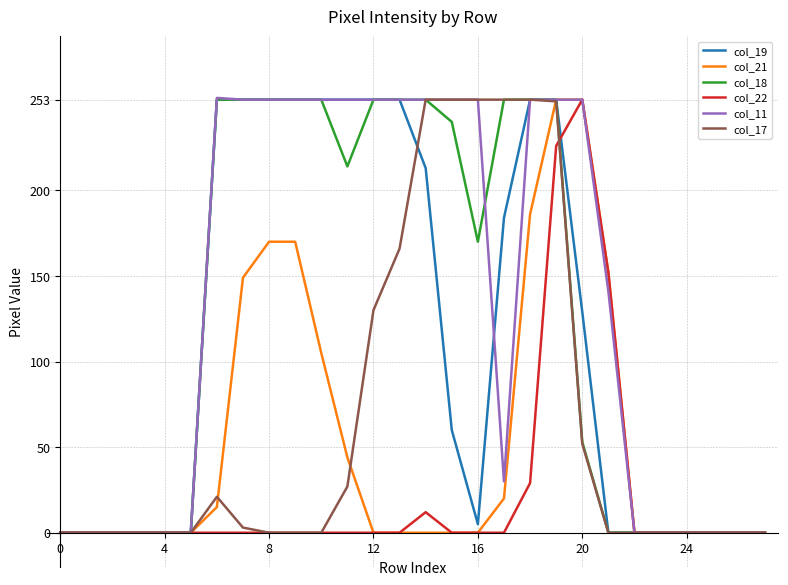

What is the average value of the col_22 series?

24